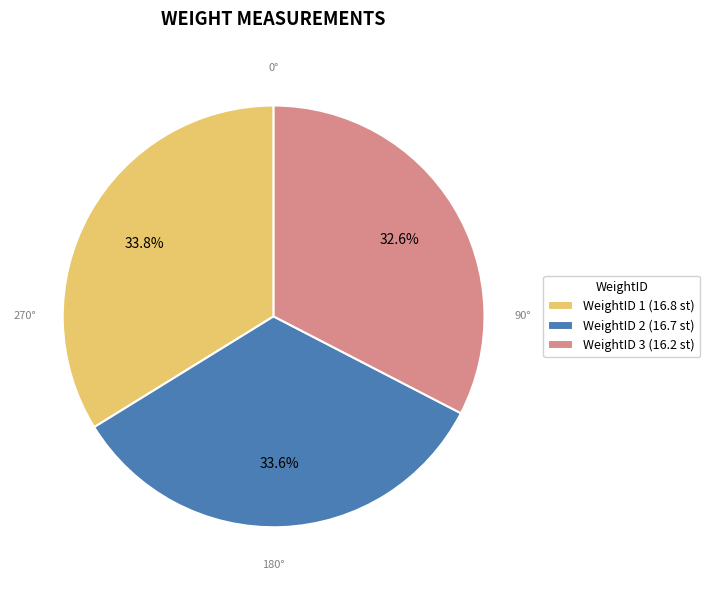

Do WeightID 1 (16.8 st) and WeightID 3 (16.2 st) together represent more than half of the pie?

Yes